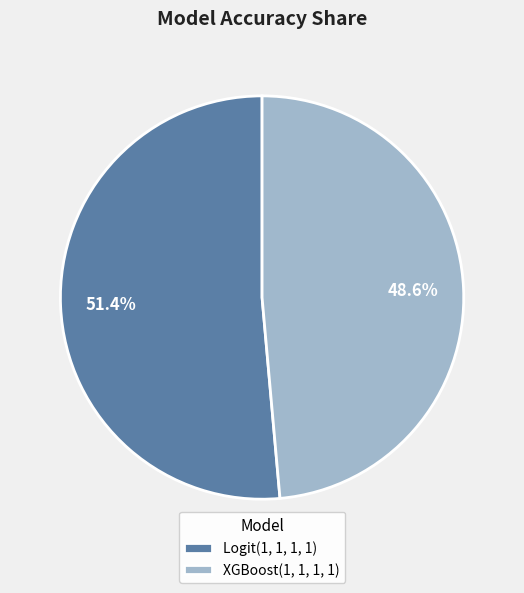

Which has a higher value, Logit(1, 1, 1, 1) or XGBoost(1, 1, 1, 1)?

Logit(1, 1, 1, 1)